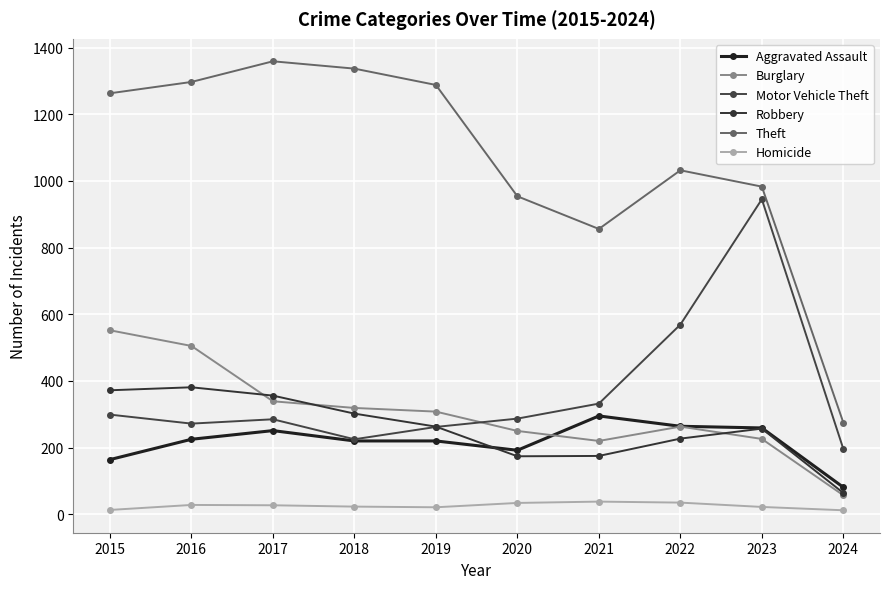

What is the value of the Homicide point at the 8th from the left?

35